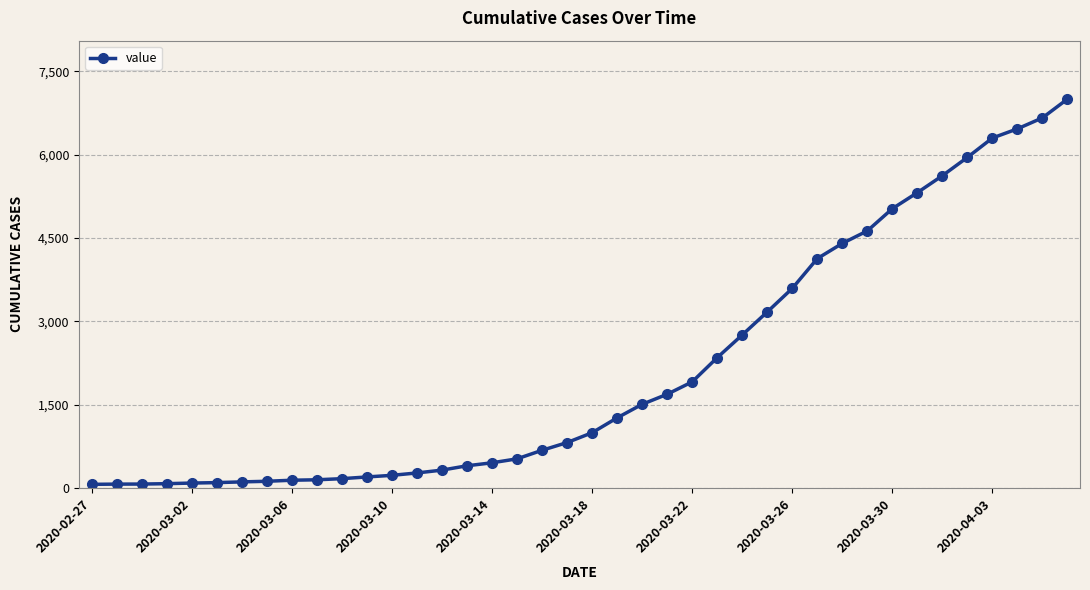

How many categories are shown in the chart?

40